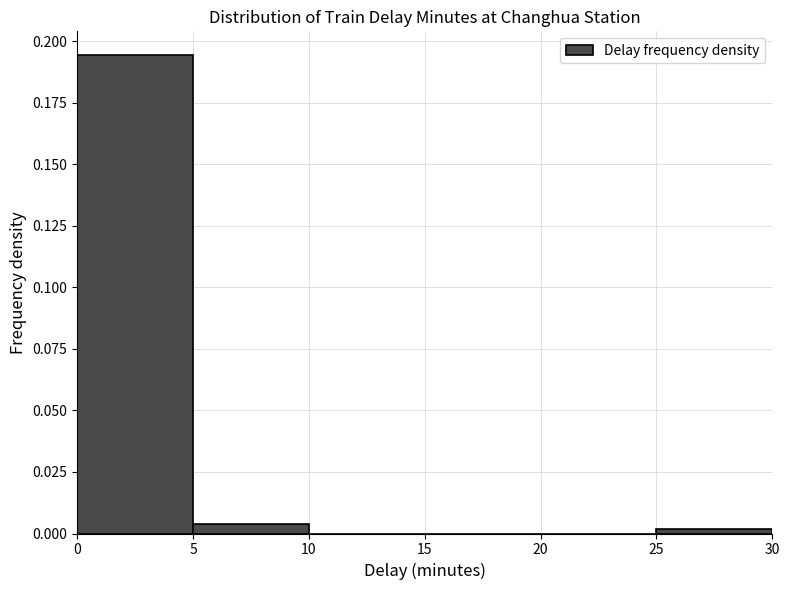

How tall is the bar that spans 0 to 5 on the x-axis? The values are not printed on the chart, so give them approximately, as read against the axis.

0.195